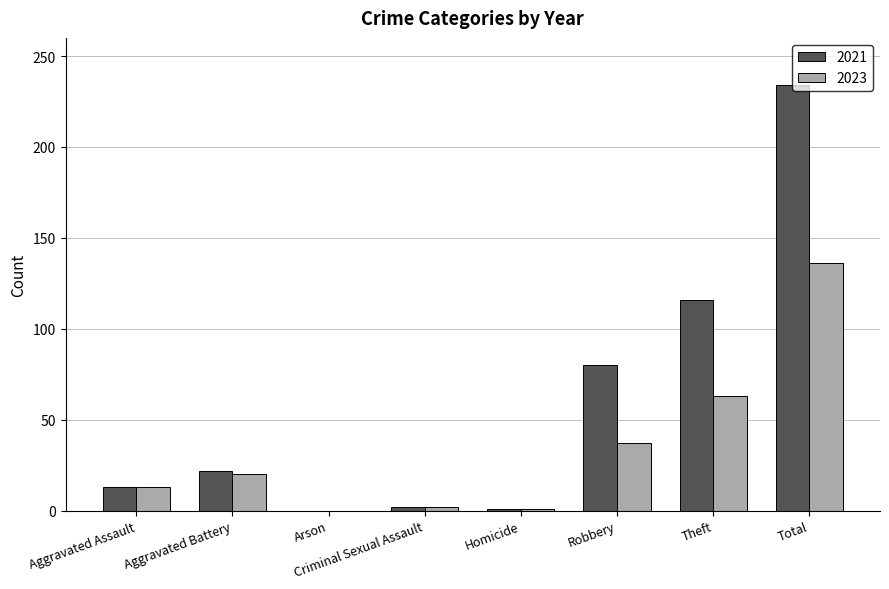

At which label is 2023 closest to 68?

Theft